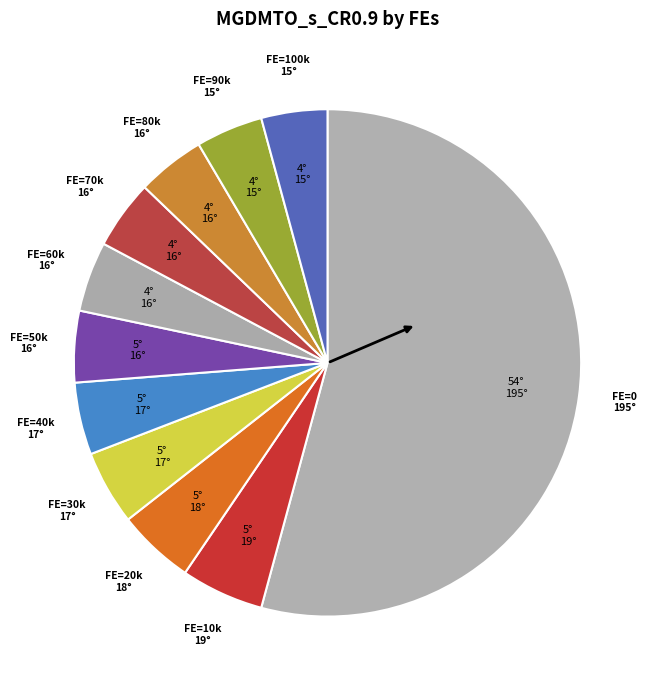

Rank the categories by value from lowest to highest.

100000, 90000, 80000, 70000, 60000, 50000, 40000, 30000, 20000, 10000, 0